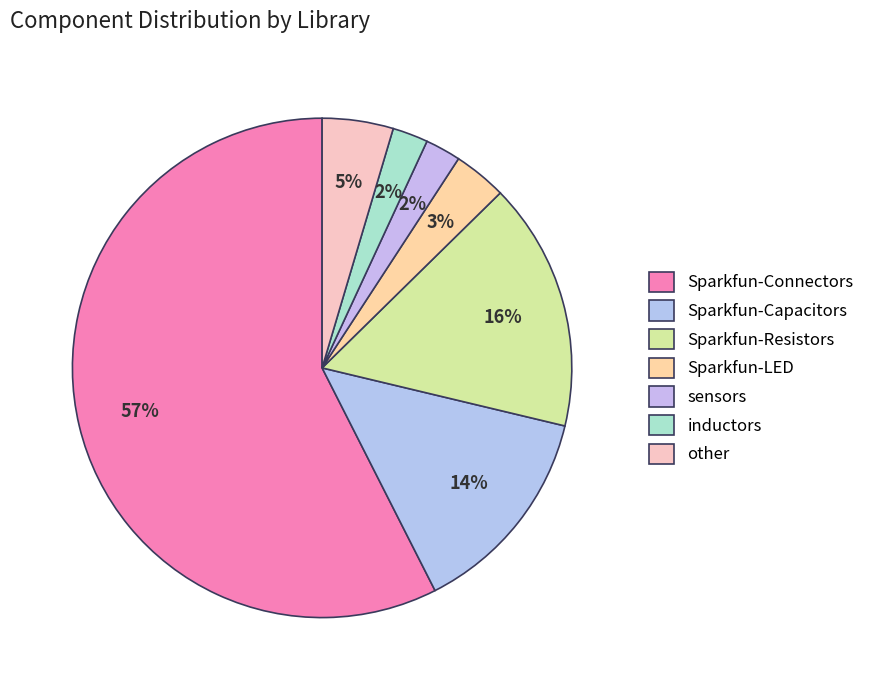

To the nearest percent, what is the difference between the largest and smallest slice percentages?

55%